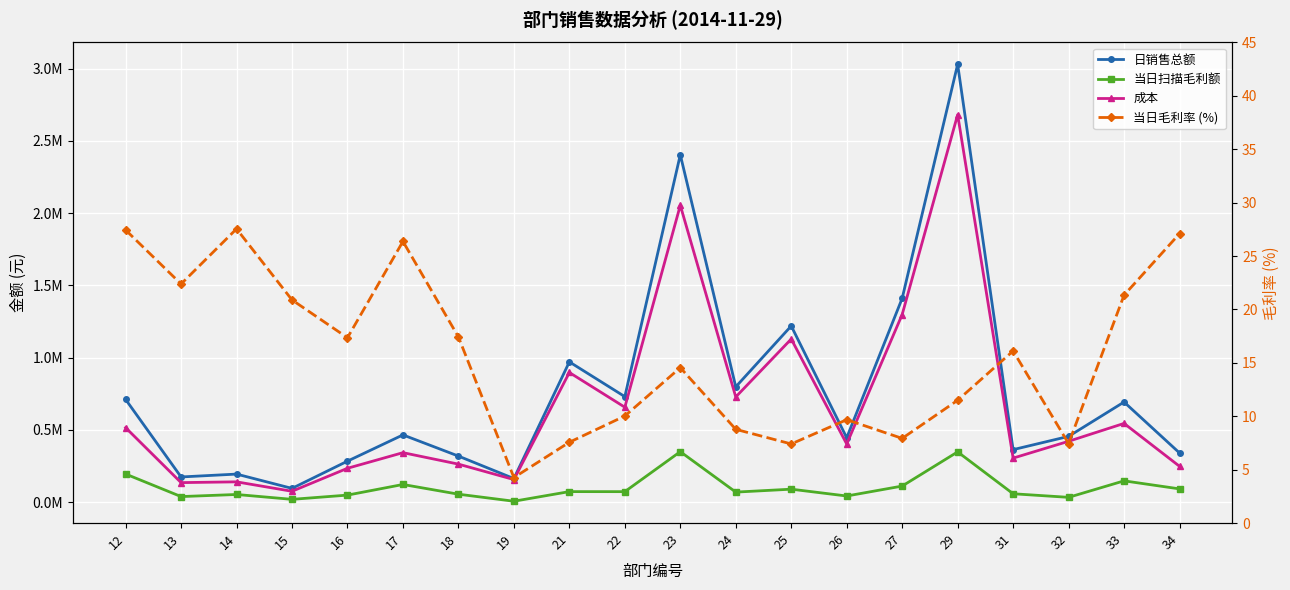

What is the total value across all series at 17?

931888.6